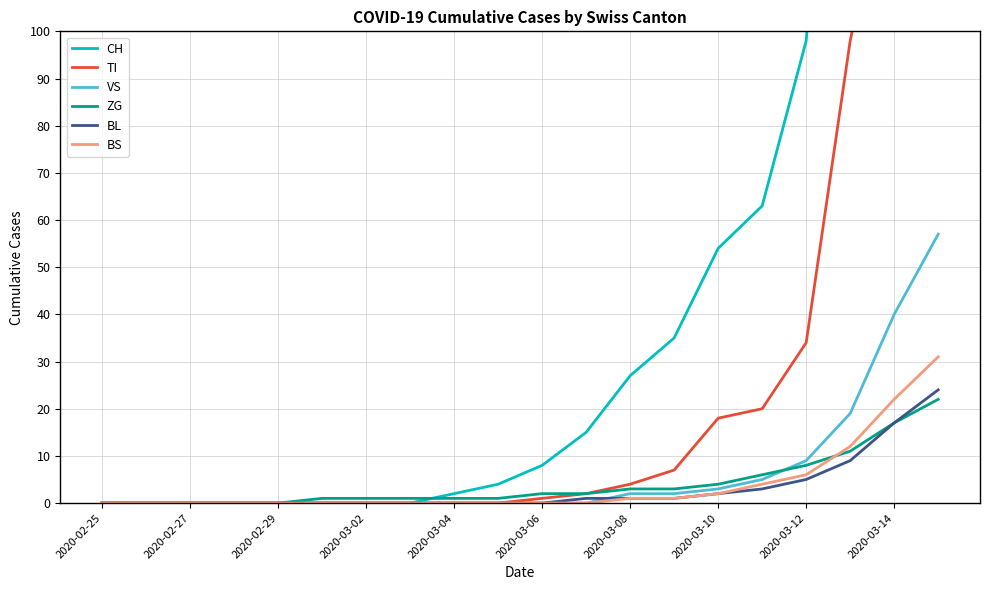

True or false: BL has a value of 4 at 2020-03-14.

False